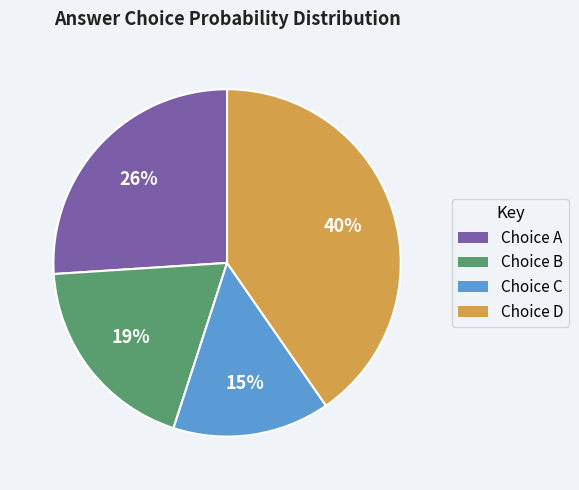

What is the ratio of the value at Choice B to the value at Choice D?

0.5